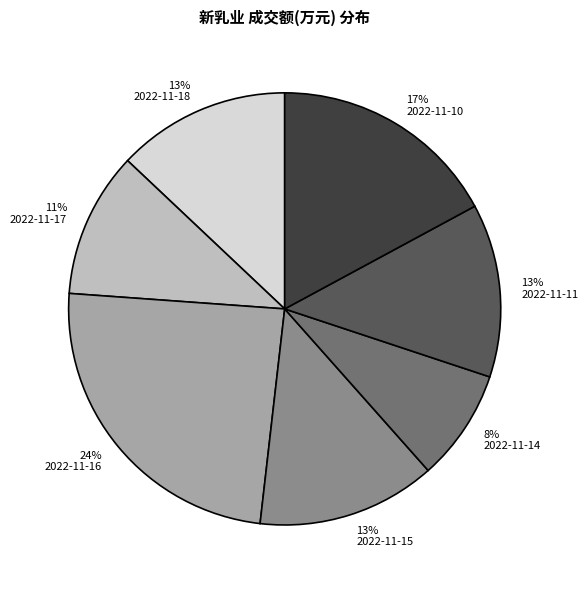

The 2022-11-16 slice represents 24% of the pie. True or false?

True